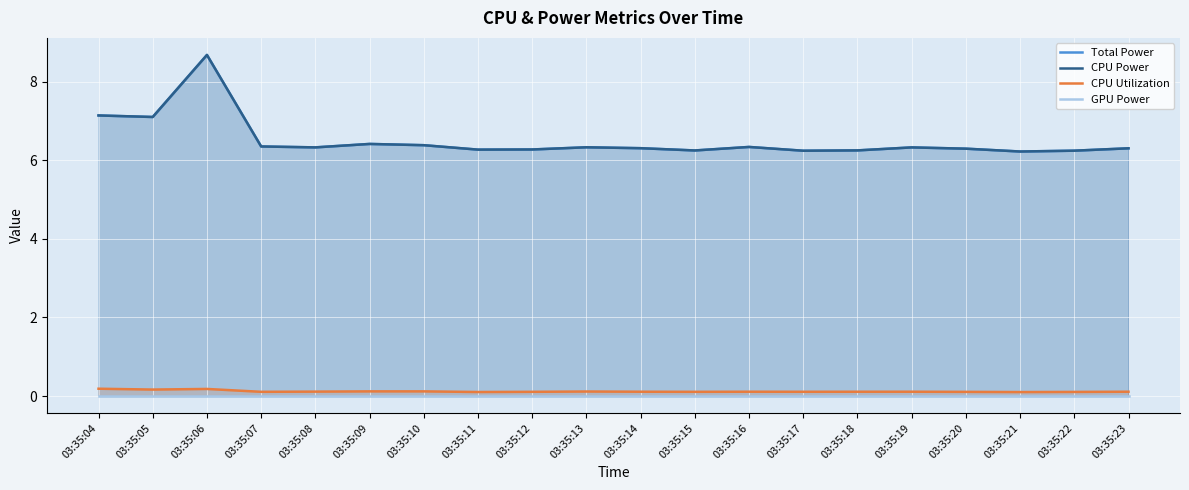

What is the average value of the Total Power series?

6.5